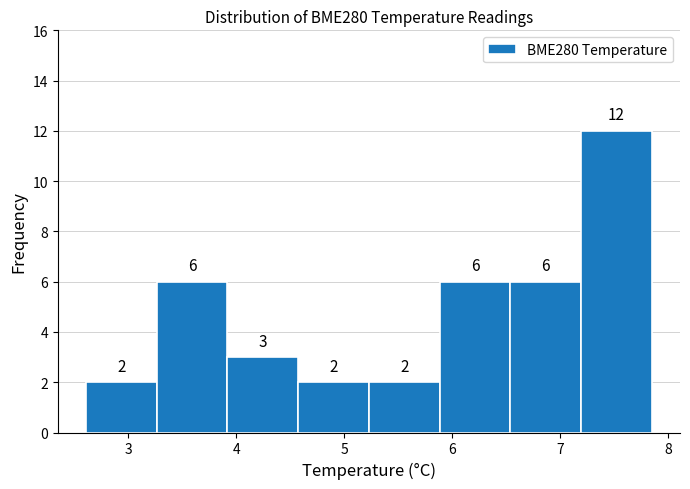

Over which range of the x-axis is the bar tallest?

7.2 to 7.8